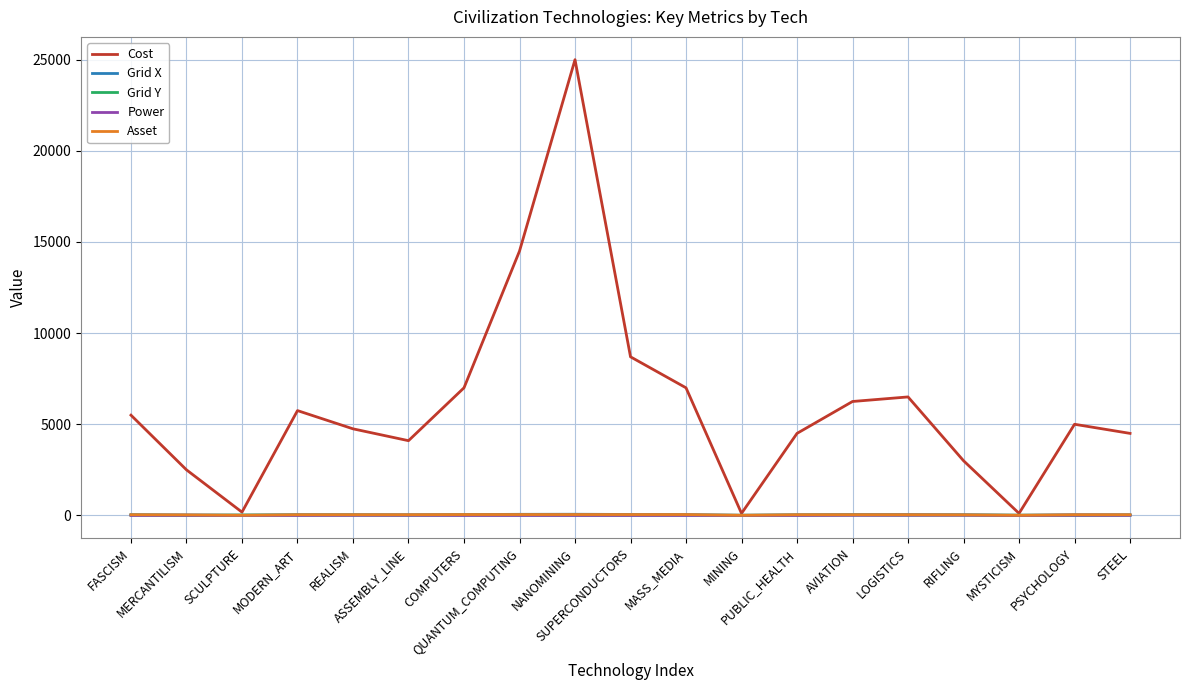

Which series has the largest total across all categories?

Cost